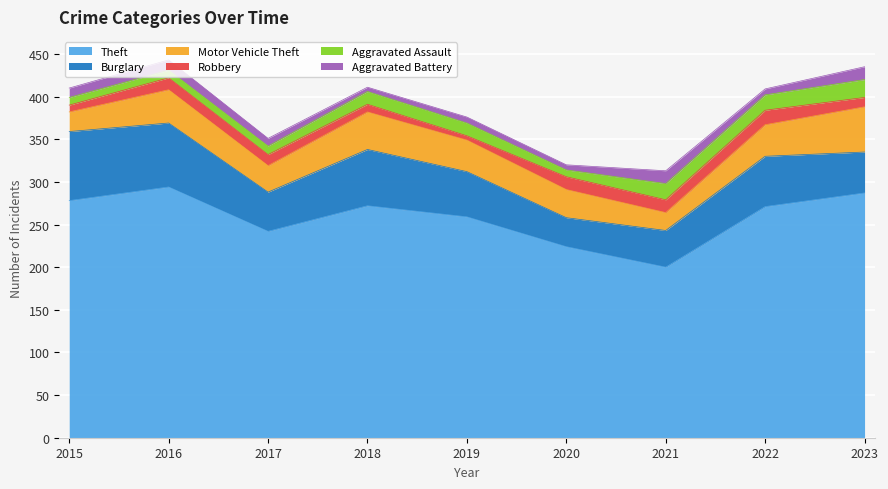

True or false: Robbery and Motor Vehicle Theft cross at least once.

False